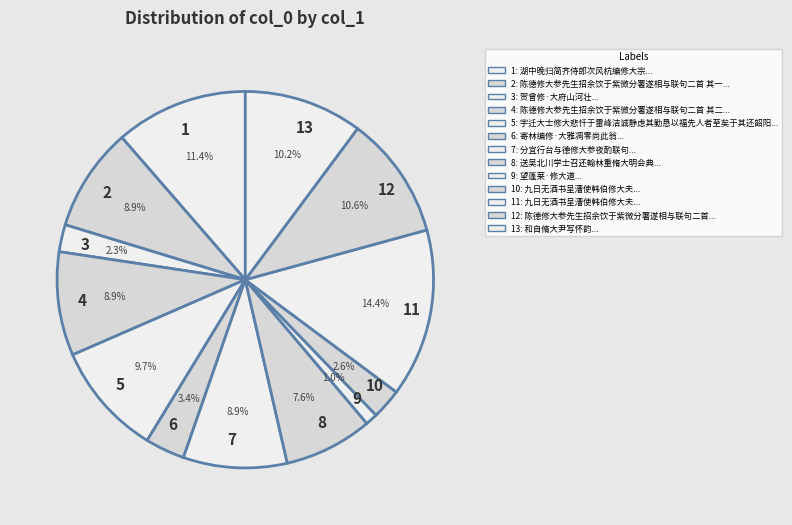

What is the ratio of the value at 8 to the value at 10?

2.9